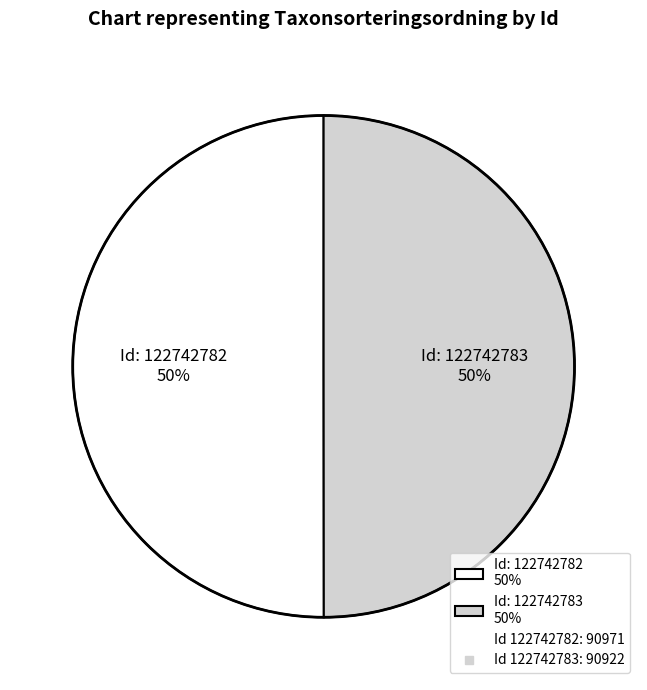

Is it true that Id: 122742782 50% is 57% of the pie?

False